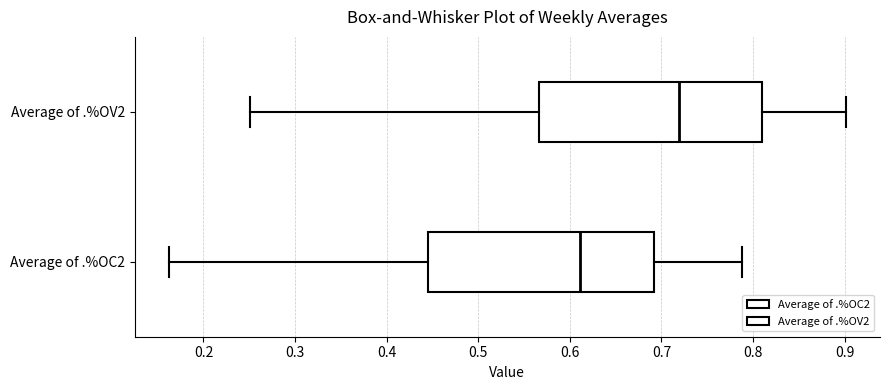

Reading bottom to top, transcribe this box plot: for each box, give where its median line is, the range the box spans, and where its two whiskers end, as read against the x-axis. The values are not printed on the chart, so give them approximately, as read against the axis.

Average of .%OC2: median 0.61, box 0.45 to 0.69, whiskers 0.16 to 0.79
Average of .%OV2: median 0.72, box 0.57 to 0.81, whiskers 0.25 to 0.90